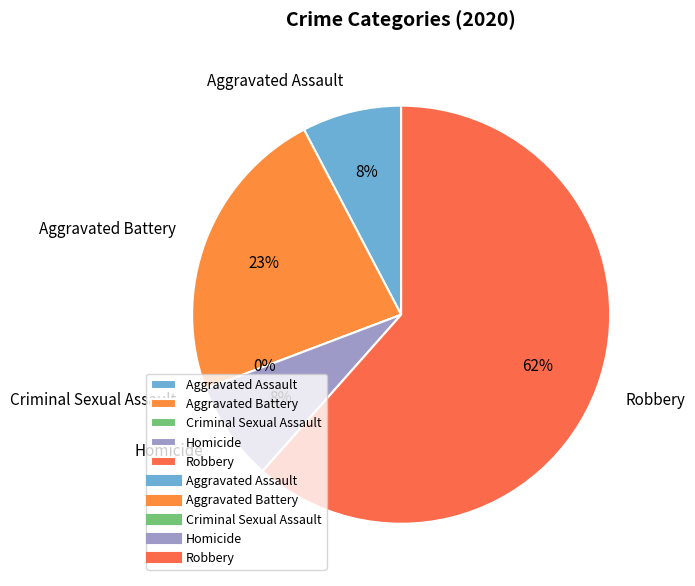

Count the number of slices in the pie.

5